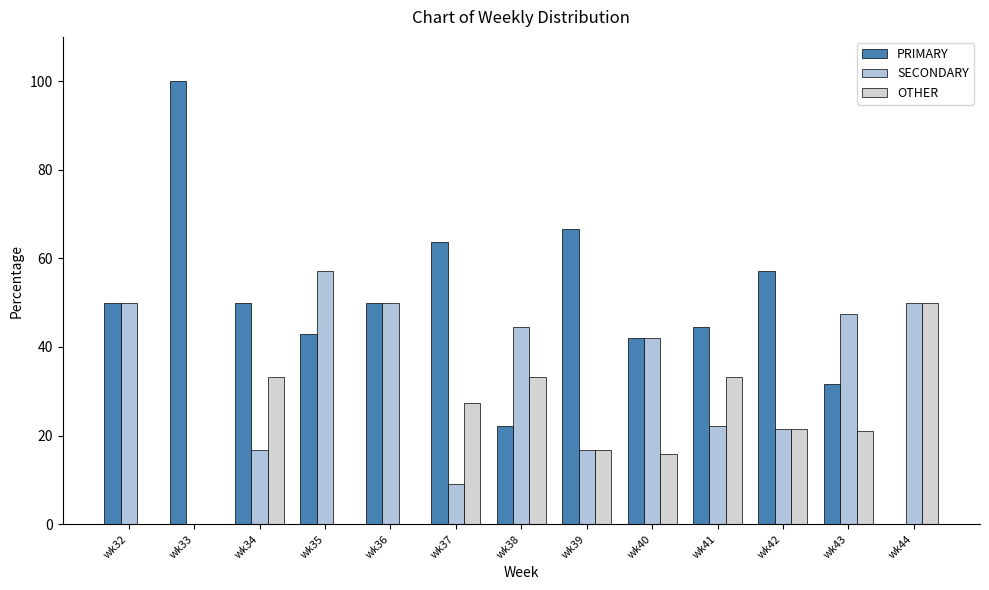

Are the bars horizontal?

No